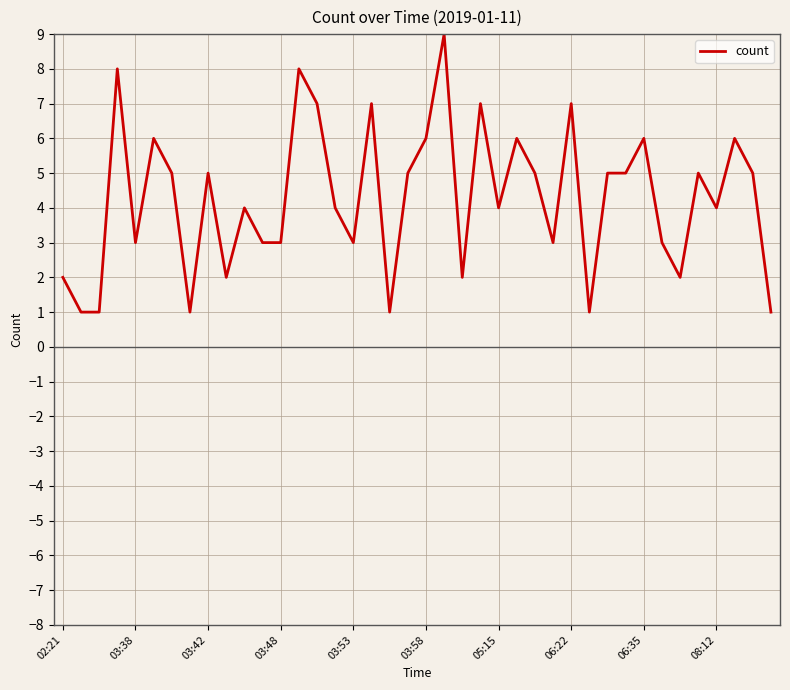

Reading right to left, transcribe all the data shown in this chart.

1	5	6	4	5	2	3	6	5	5	1	7	3	5	6	4	7	2	9	6	5	1	7	3	4	7	8	3	3	4	2	5	1	5	6	3	8	1	1	2